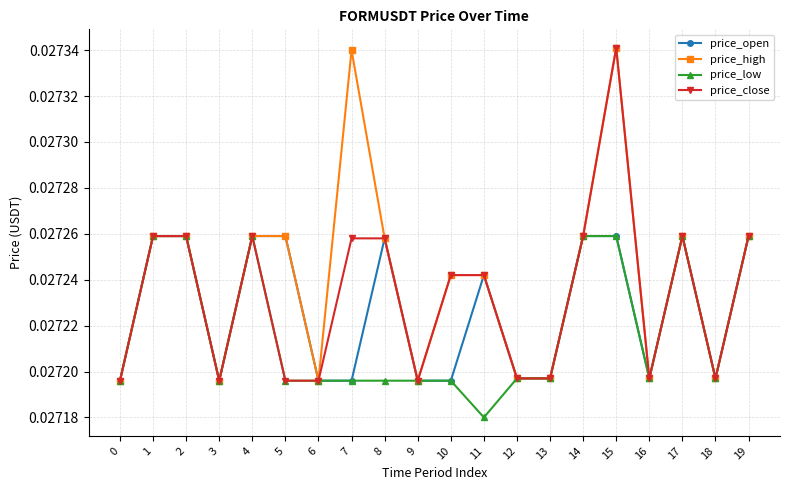

True or false: price_close has more than 2 interior local peaks.

True